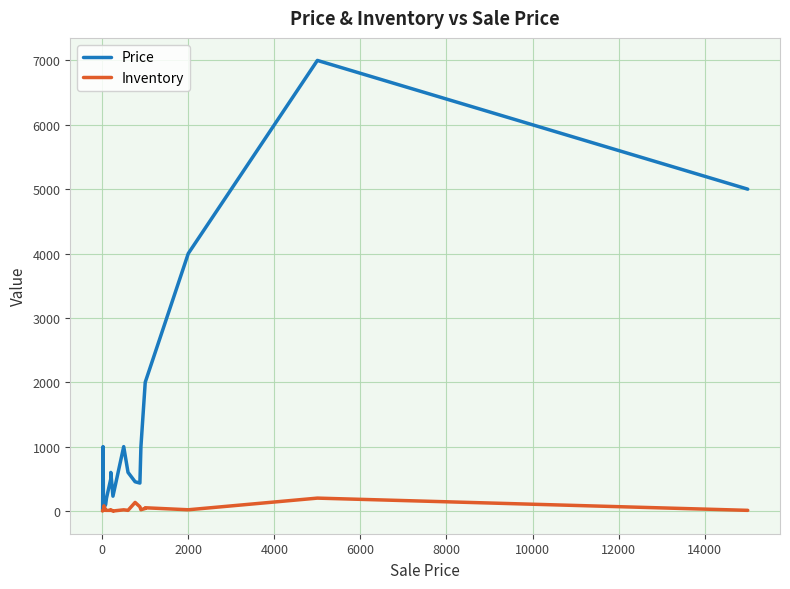

How many data points in Price are above 434?

12